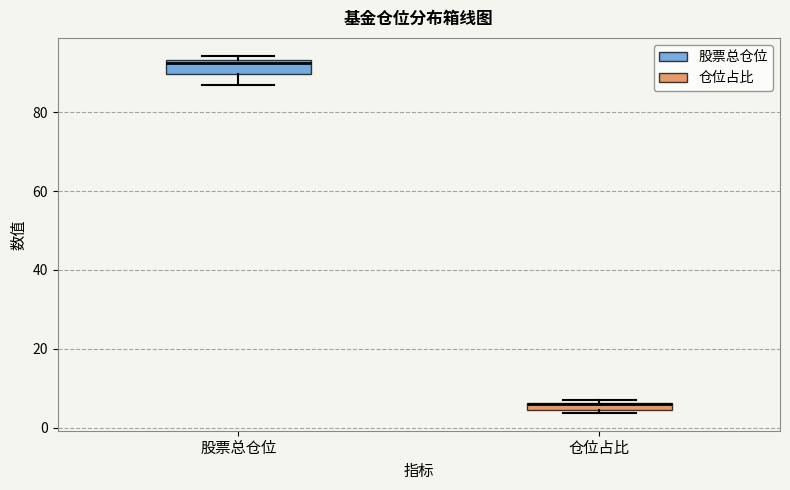

Where does the lower whisker of the box for 股票总仓位 end on the y-axis? The values are not printed on the chart, so give them approximately, as read against the axis.

86